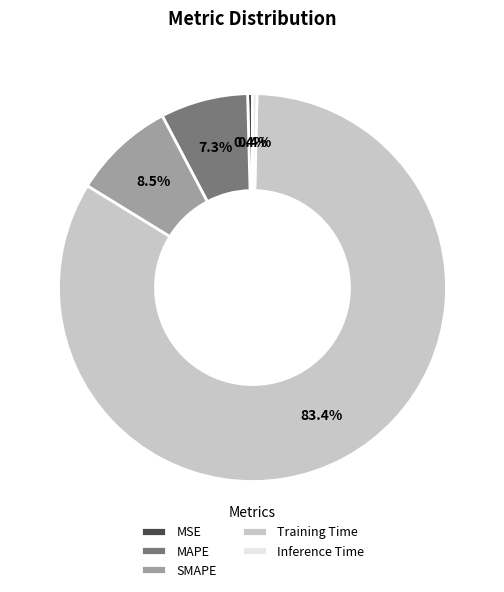

To the nearest percent, what is the combined percentage of SMAPE and MSE?

9%